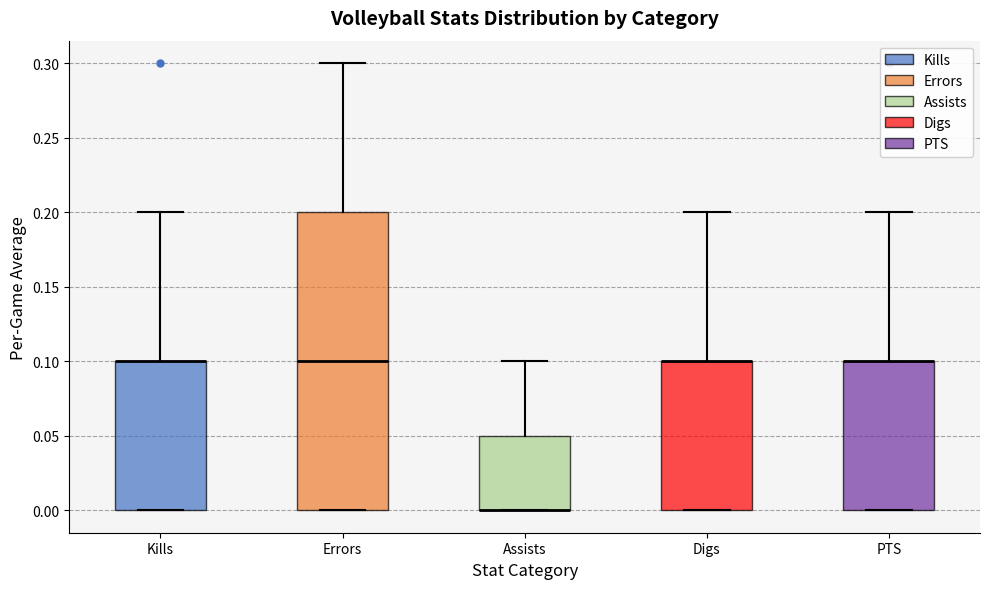

Comparing the boxes themselves (not the whiskers), which one is the tallest?

Errors